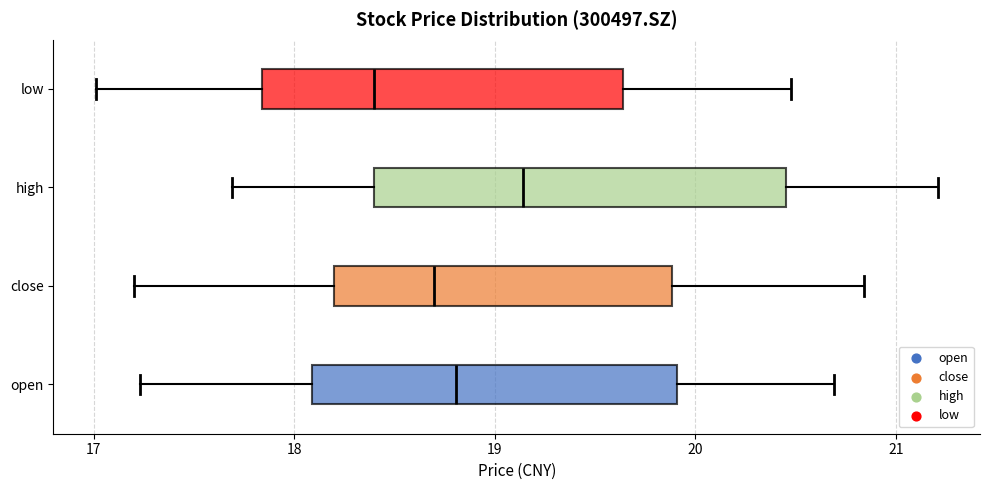

Where is the left edge of the box for close on the x-axis? The values are not printed on the chart, so give them approximately, as read against the axis.

18.2